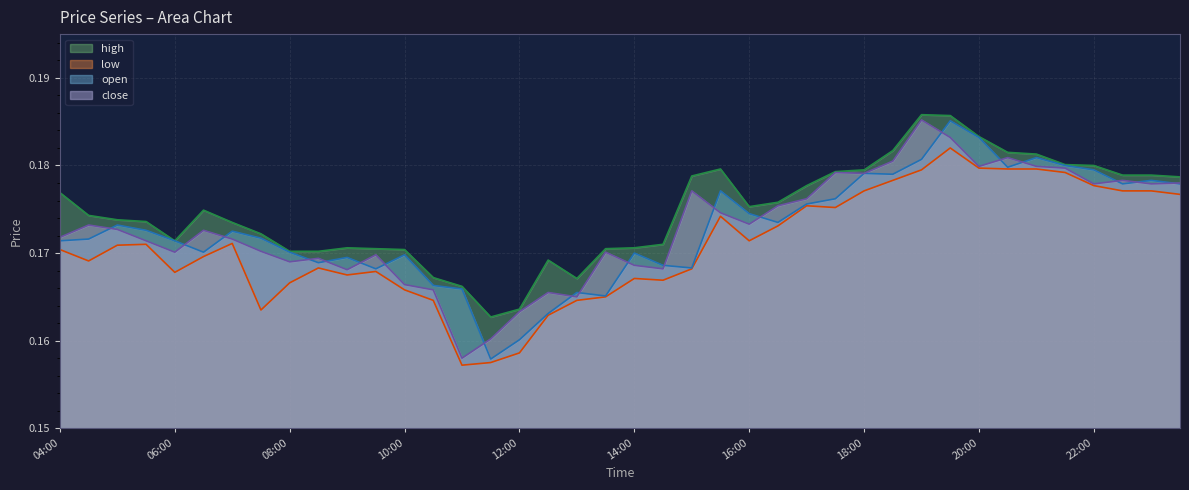

Reading left to right, list all the values displayed in this chart.

open: 0.2	0.2	0.2	0.2	0.2	0.2	0.2	0.2	0.2	0.2	0.2	0.2	0.2	0.2	0.2	0.2	0.2	0.2	0.2	0.2	0.2	0.2	0.2	0.2	0.2	0.2	0.2	0.2	0.2	0.2	0.2	0.2	0.2	0.2	0.2	0.2	0.2	0.2	0.2	0.2
high: 0.2	0.2	0.2	0.2	0.2	0.2	0.2	0.2	0.2	0.2	0.2	0.2	0.2	0.2	0.2	0.2	0.2	0.2	0.2	0.2	0.2	0.2	0.2	0.2	0.2	0.2	0.2	0.2	0.2	0.2	0.2	0.2	0.2	0.2	0.2	0.2	0.2	0.2	0.2	0.2
low: 0.2	0.2	0.2	0.2	0.2	0.2	0.2	0.2	0.2	0.2	0.2	0.2	0.2	0.2	0.2	0.2	0.2	0.2	0.2	0.2	0.2	0.2	0.2	0.2	0.2	0.2	0.2	0.2	0.2	0.2	0.2	0.2	0.2	0.2	0.2	0.2	0.2	0.2	0.2	0.2
close: 0.2	0.2	0.2	0.2	0.2	0.2	0.2	0.2	0.2	0.2	0.2	0.2	0.2	0.2	0.2	0.2	0.2	0.2	0.2	0.2	0.2	0.2	0.2	0.2	0.2	0.2	0.2	0.2	0.2	0.2	0.2	0.2	0.2	0.2	0.2	0.2	0.2	0.2	0.2	0.2